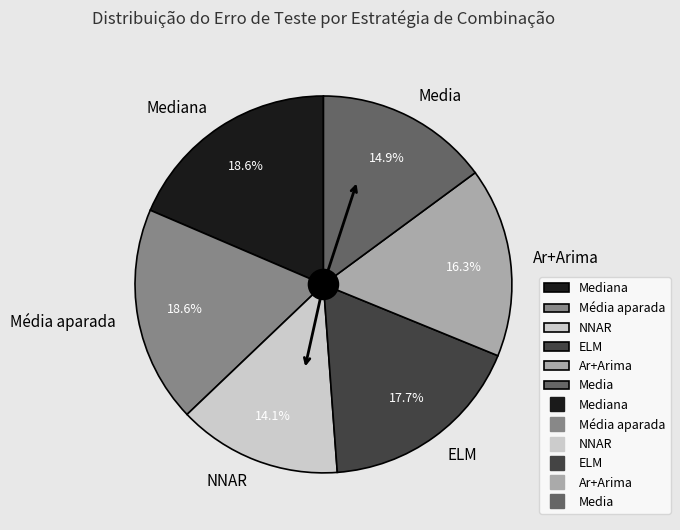

Which has a higher value, NNAR or Mediana?

Mediana